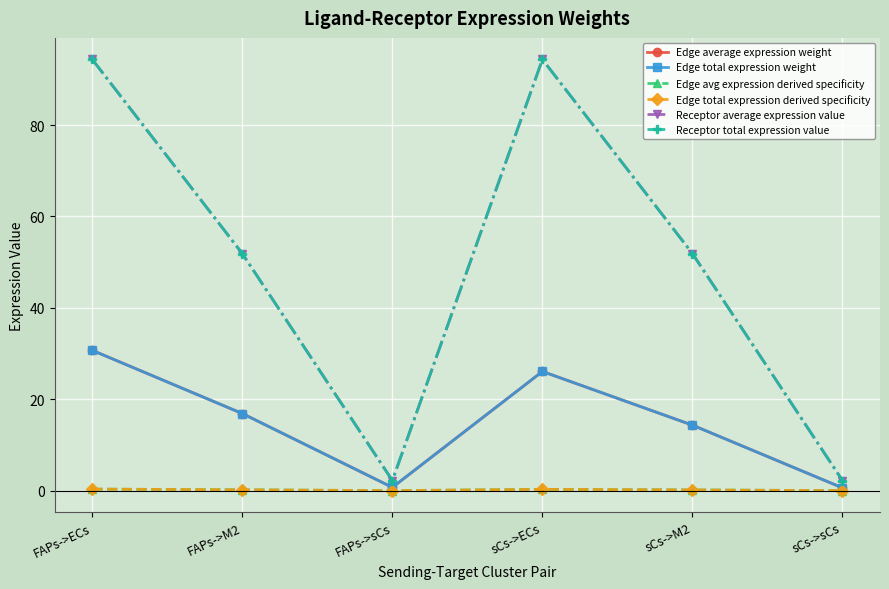

Which series changed the most between FAPs->ECs and sCs->M2?

Receptor average expression value